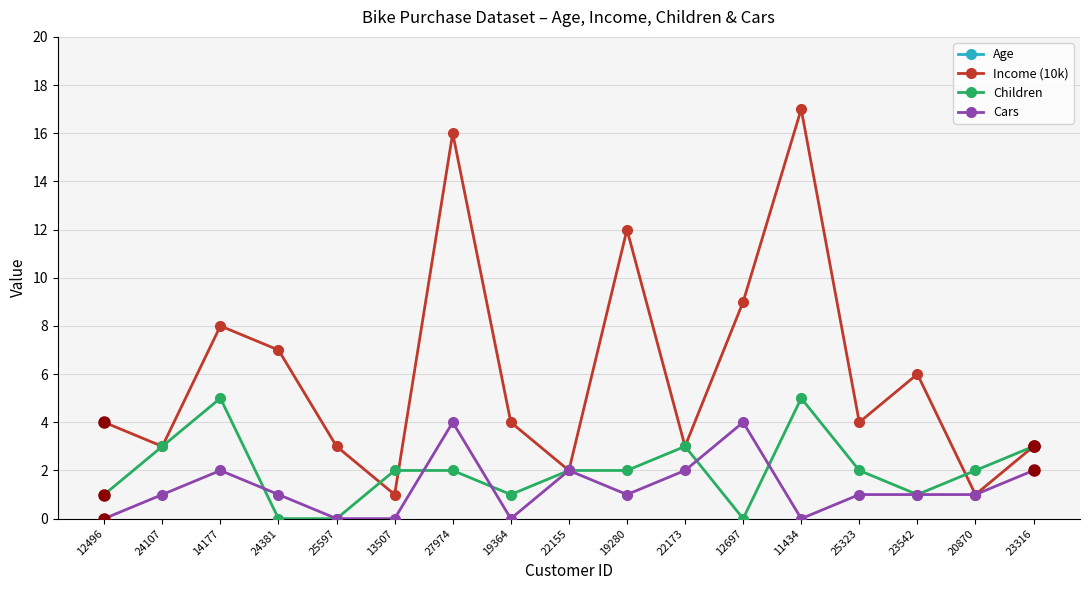

Rank the series by their maximum value, from lowest to highest.

Cars, Children, Income (10k), Age